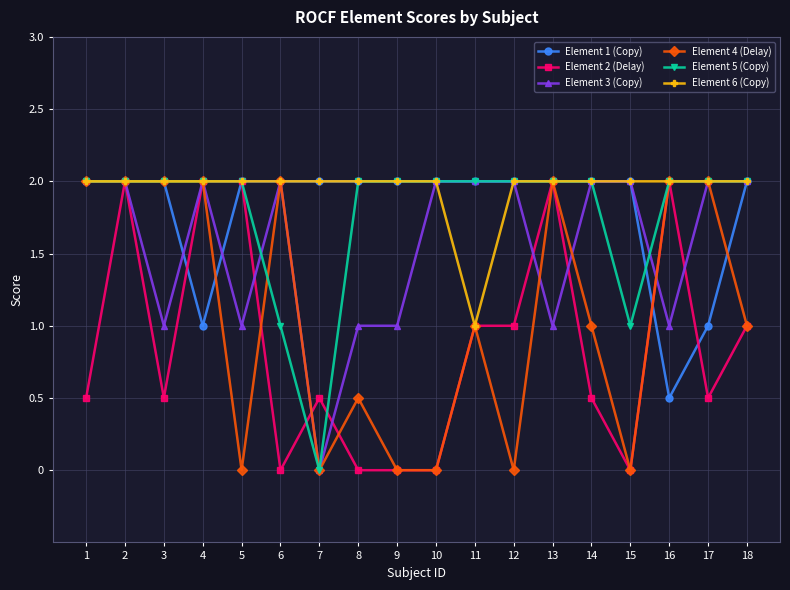

Does the chart display data point markers on the line(s)?

Yes